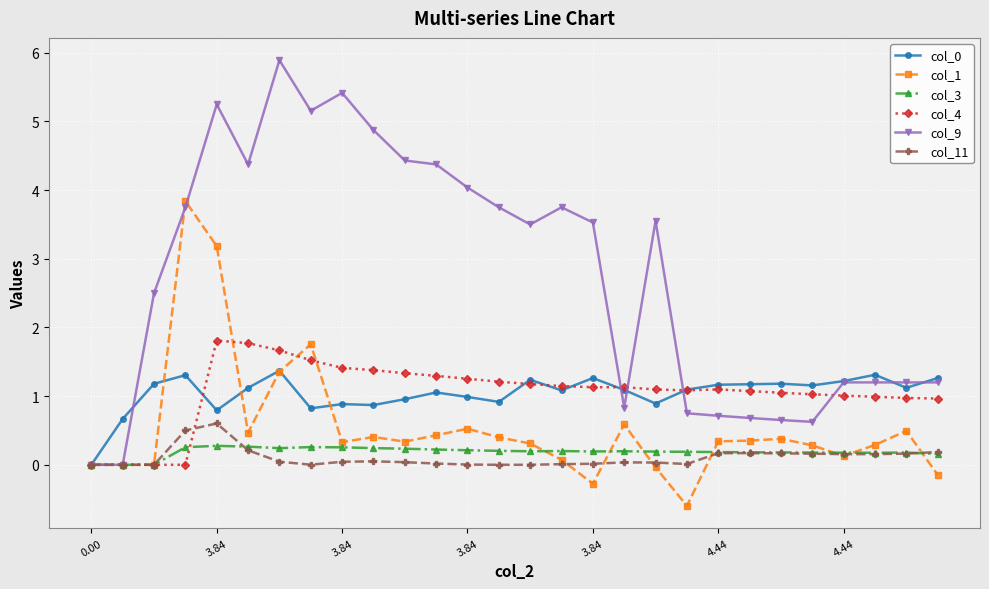

Which series has the largest total across all categories?

col_9